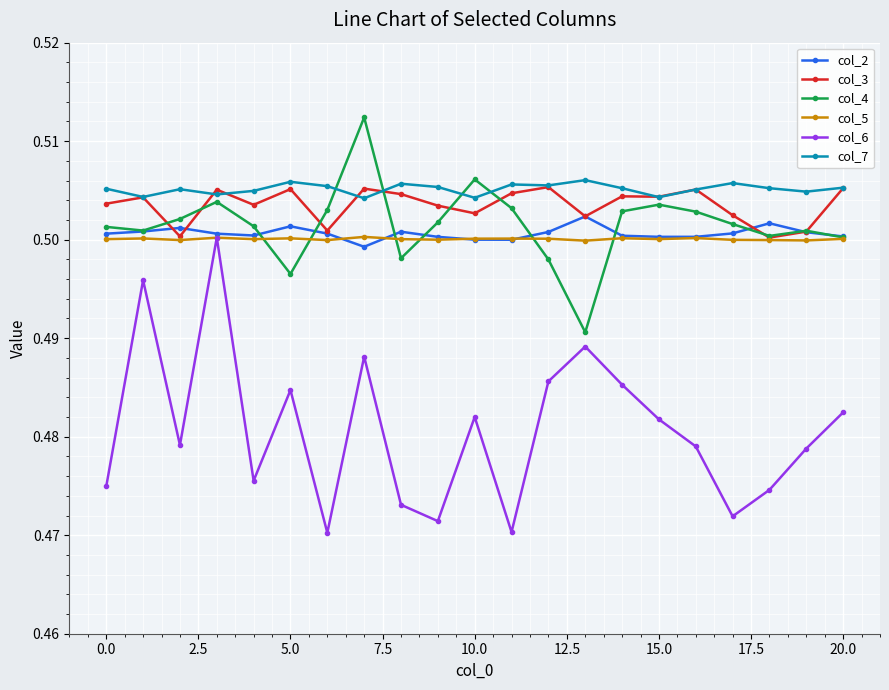

Which series has the widest spread of values?

col_6